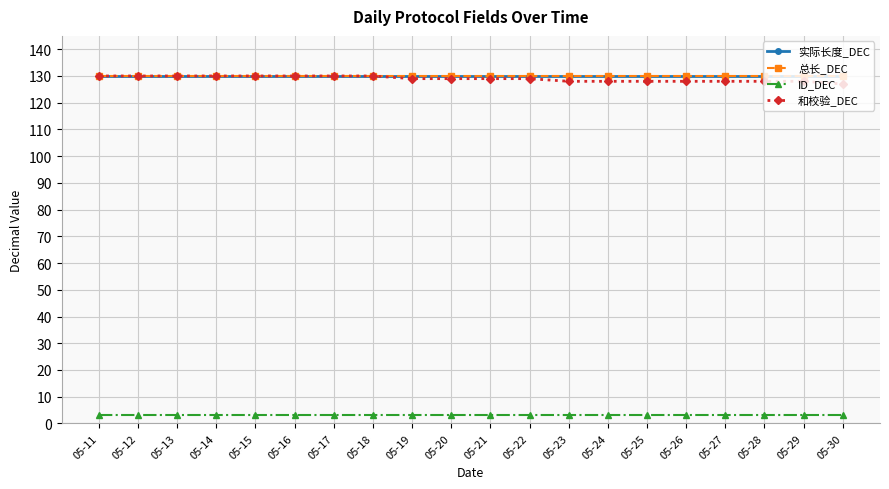

What is the value of the 实际长度_DEC point at the 10th from the left?

130